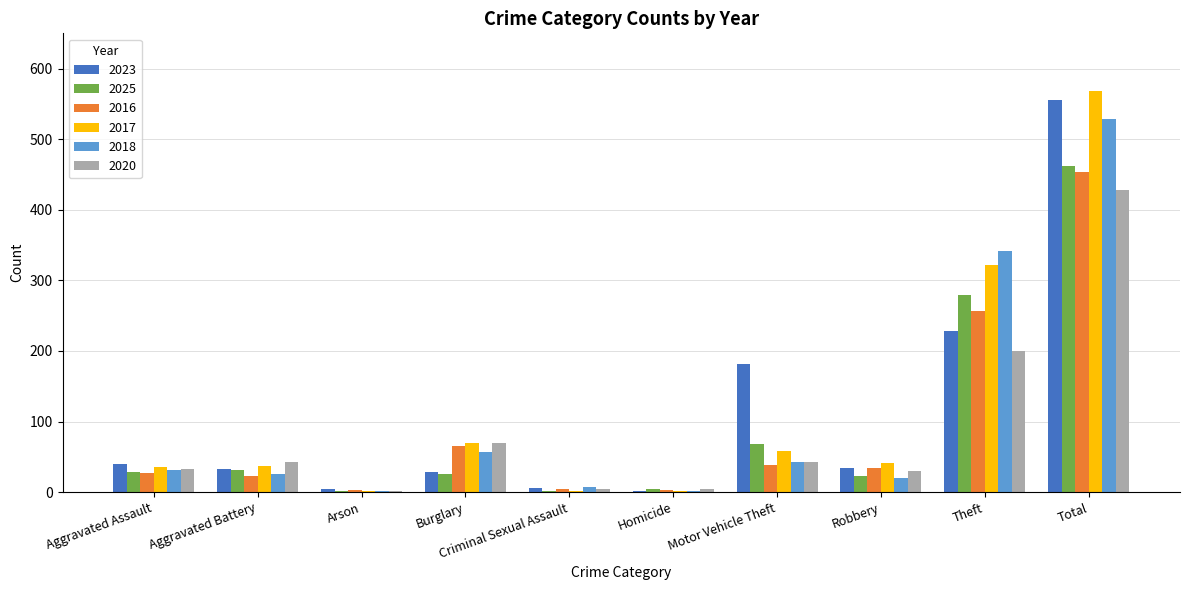

What is the total value across all series at Theft?

1626